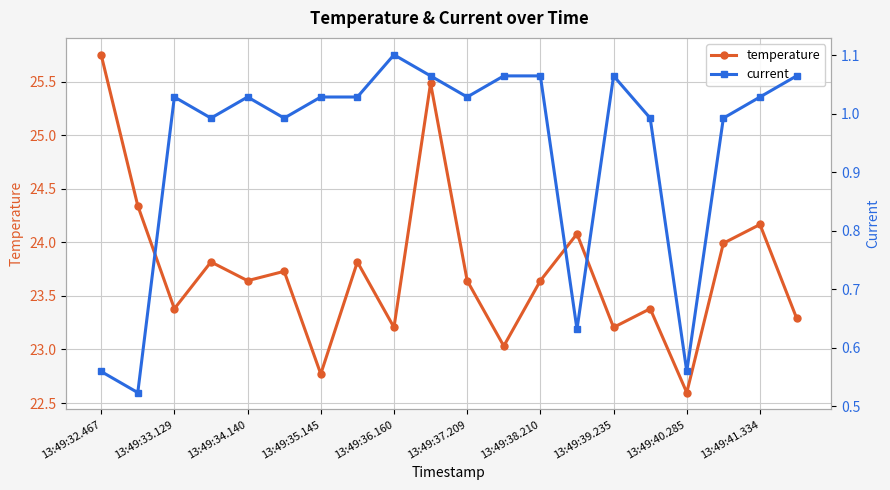

Reading left to right, extract all data points from this chart.

temperature: 25.7	24.3	23.4	23.8	23.6	23.7	22.8	23.8	23.2	25.5	23.6	23.0	23.6	24.1	23.2	23.4	22.6	24.0	24.2	23.3
current: 0.6	0.5	1.0	1.0	1.0	1.0	1.0	1.0	1.1	1.1	1.0	1.1	1.1	0.6	1.1	1.0	0.6	1.0	1.0	1.1